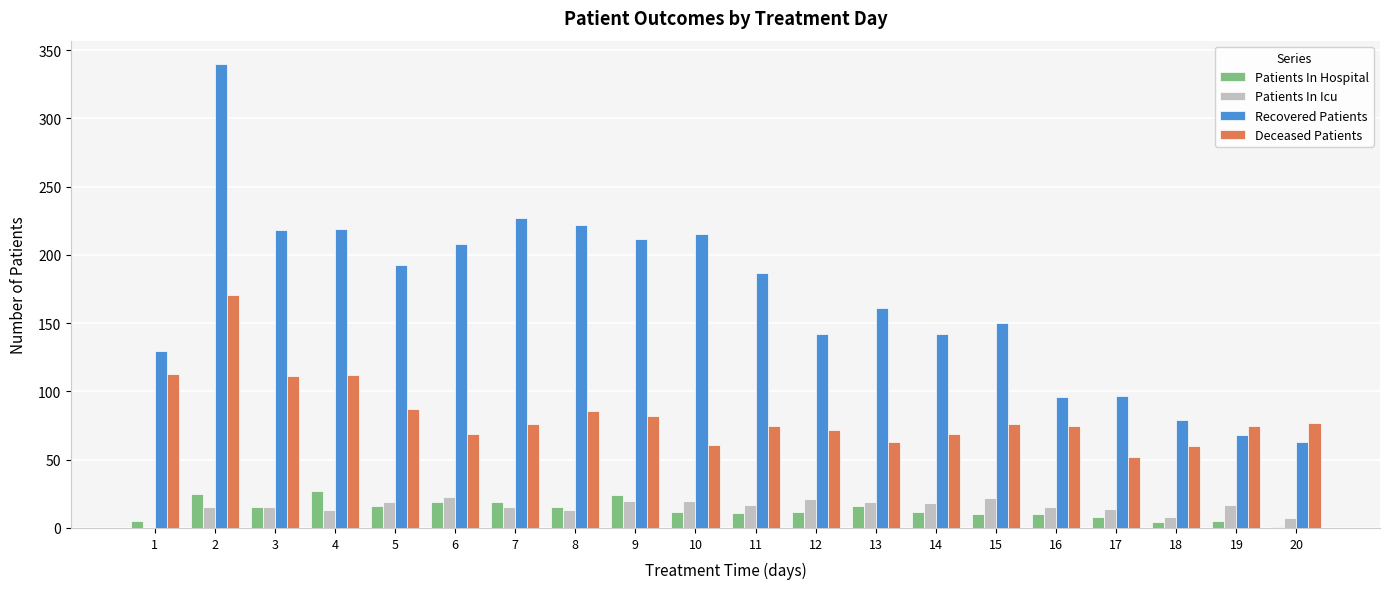

Between 8 and 15, which series saw the biggest shift?

Recovered Patients